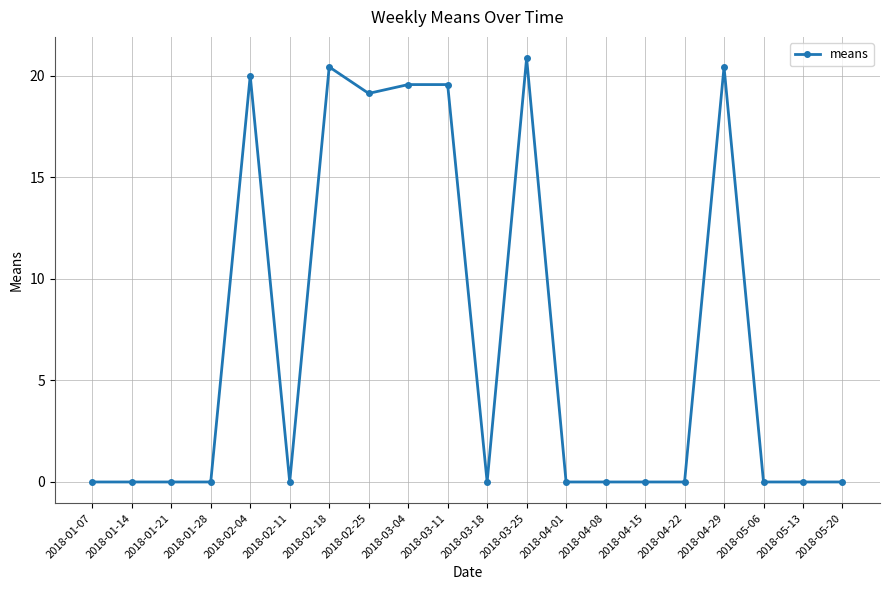

What is the maximum value shown in the chart?

20.9